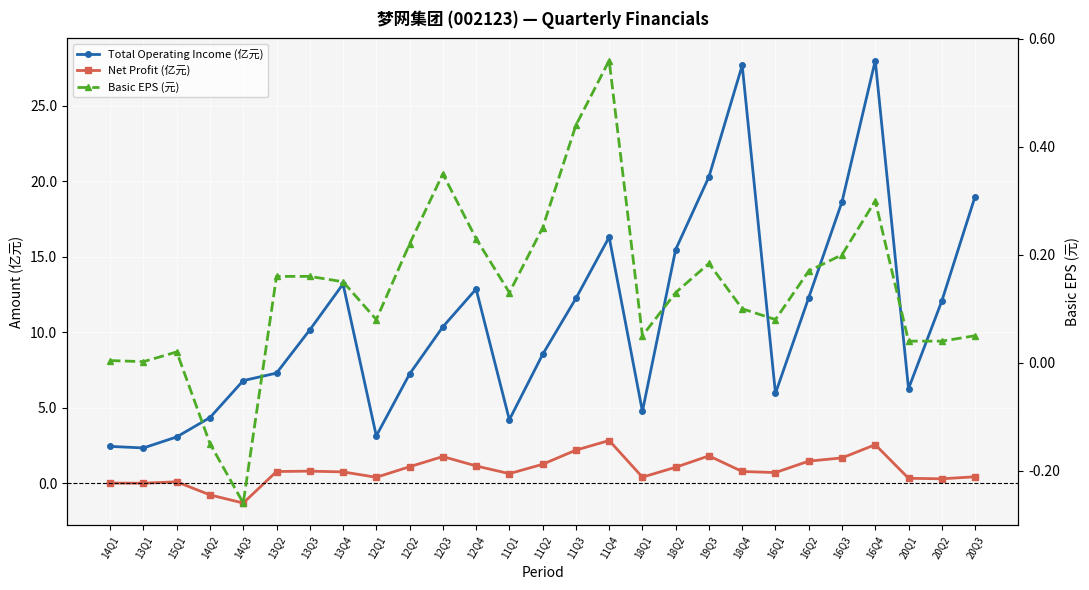

What is the maximum value shown in the chart?

28.0